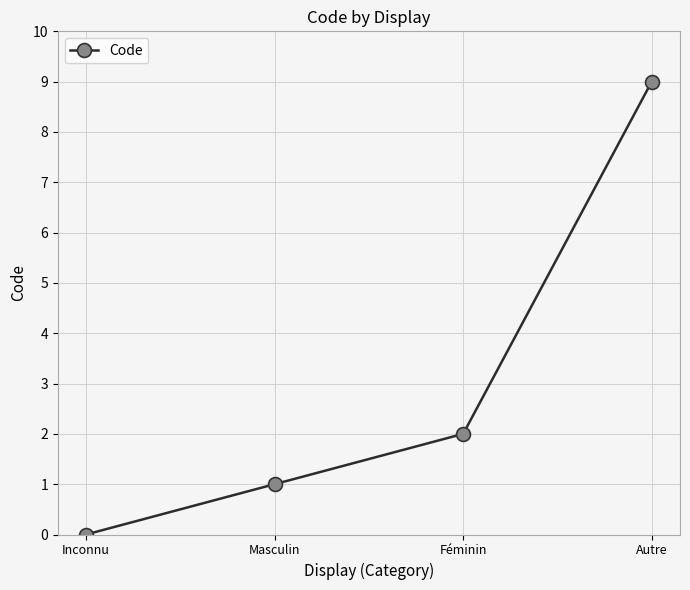

The value at Masculin is 1. True or false?

True